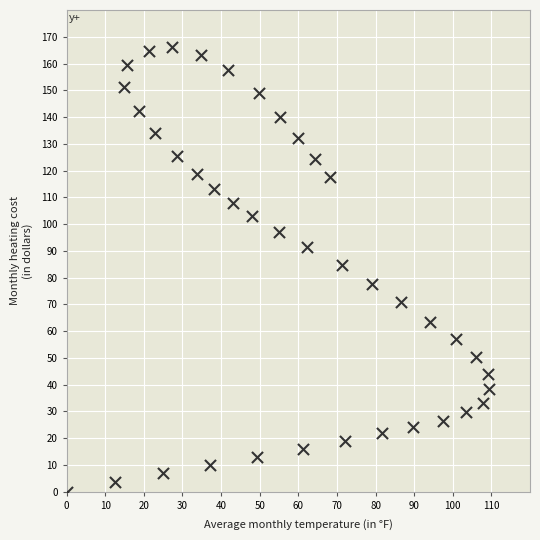

What Y value in the scatter plot is closest to 83?

84.9